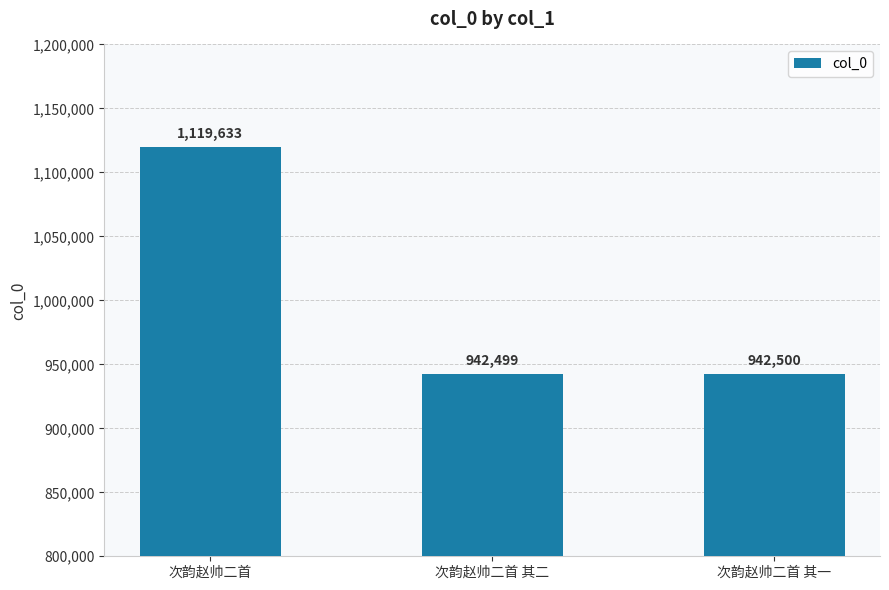

List the labels in order of value, smallest first.

次韵赵帅二首 其二, 次韵赵帅二首 其一, 次韵赵帅二首